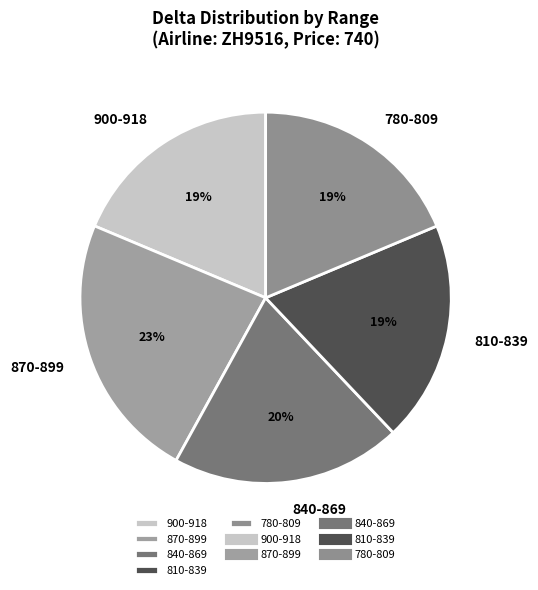

Is 810-839 the majority of the pie?

No